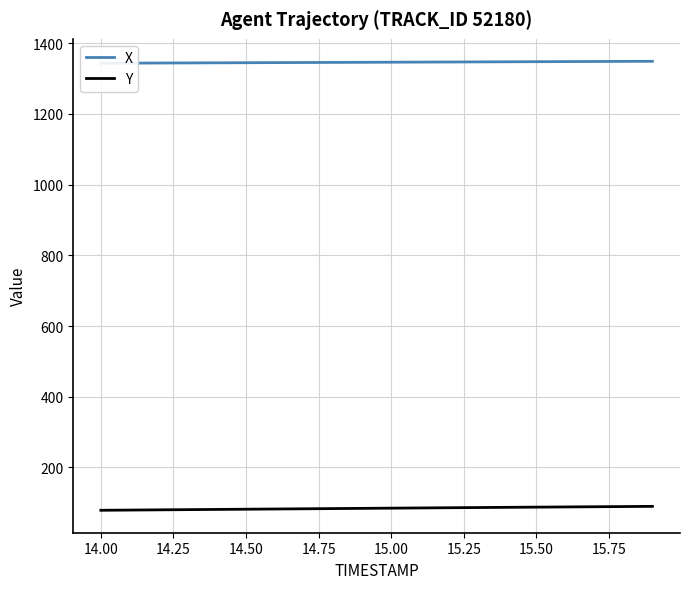

Does the chart have visible grid lines?

Yes